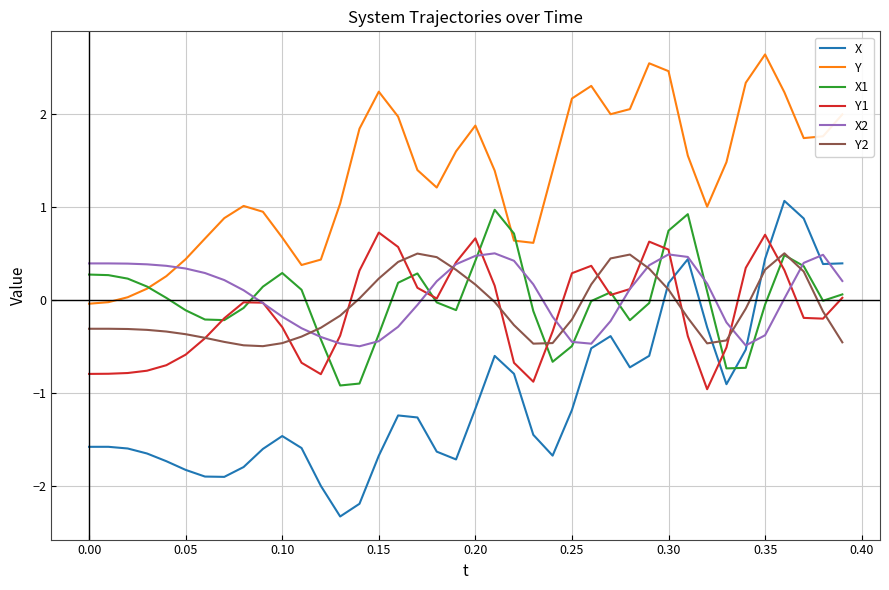

True or false: X2 and Y2 cross at least once.

True